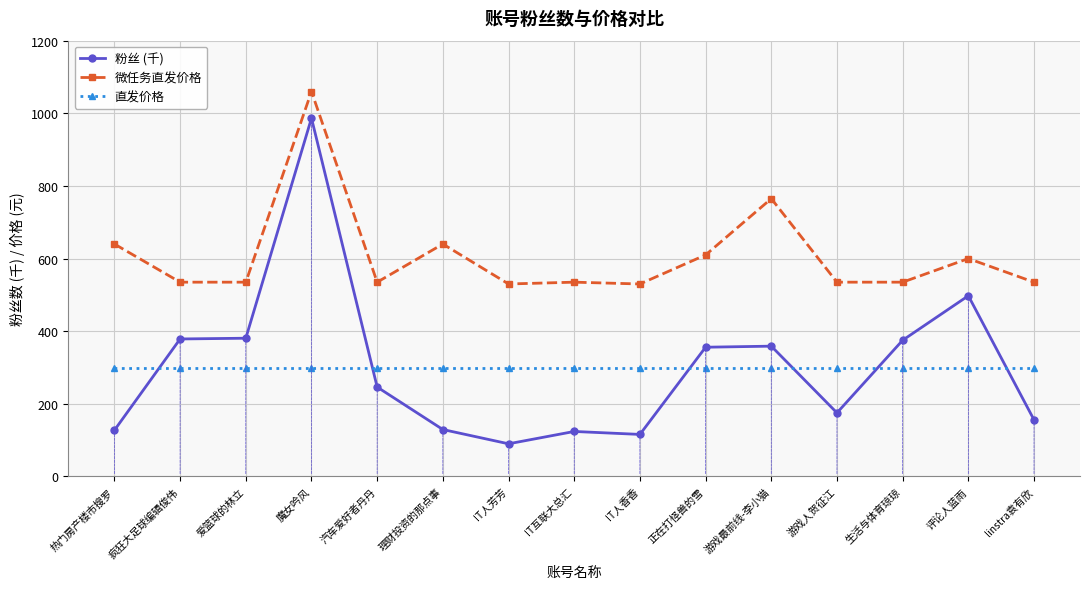

The 微任务直发价格 series shows 535.0 at linstra袁有欣. True or false?

True